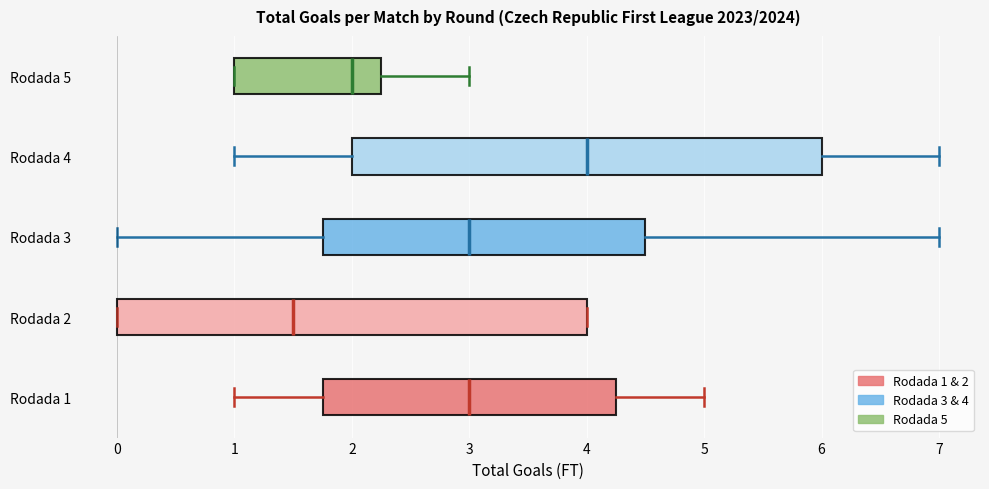

Which box's median line is the furthest to the left?

Rodada 2